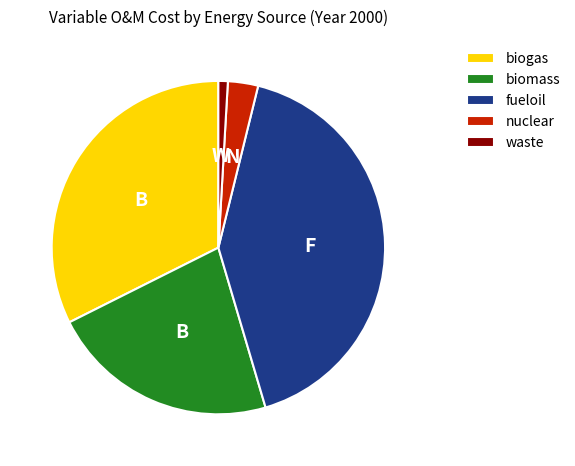

Does any single category account for the majority?

No